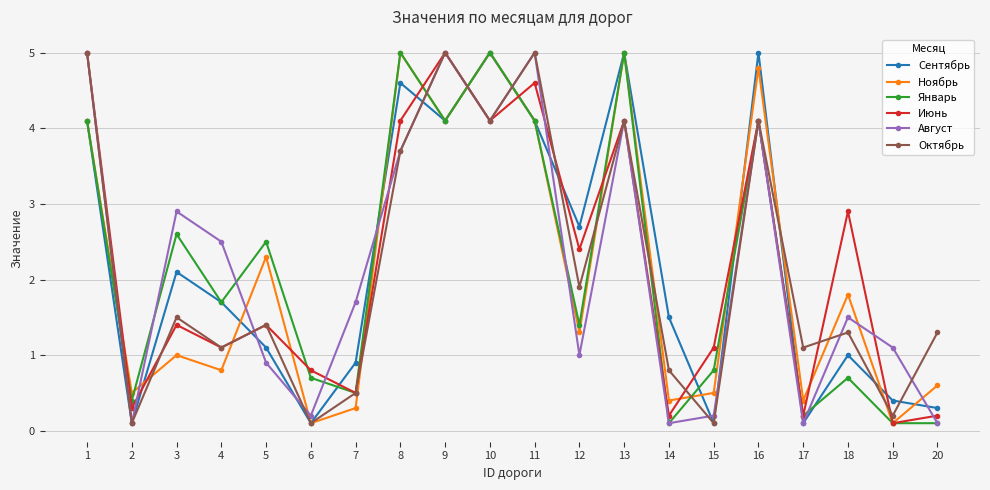

Between 3 and 20, which series saw the biggest shift?

Август